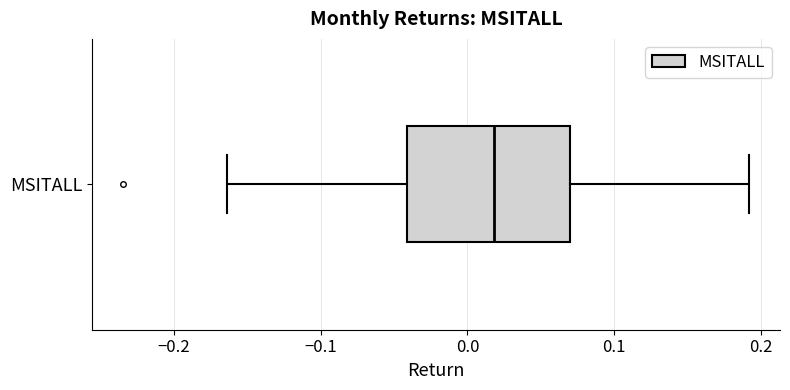

Transcribe this box plot: give where the median line is, the range the box spans, and where the two whiskers end, as read against the x-axis. The values are not printed on the chart, so give them approximately, as read against the axis.

median 0.02, box -0.04 to 0.07, whiskers -0.16 to 0.19